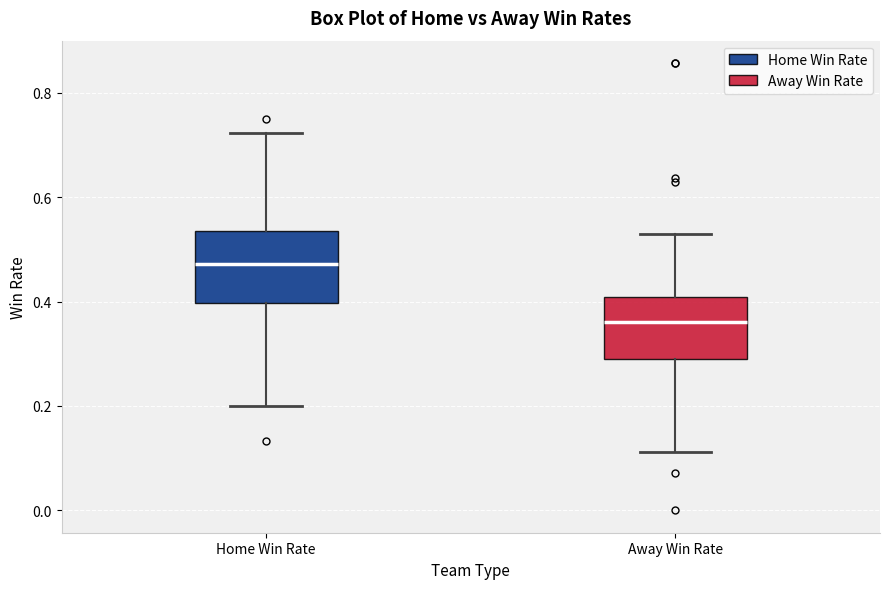

Which box has the lowest median line?

Away Win Rate